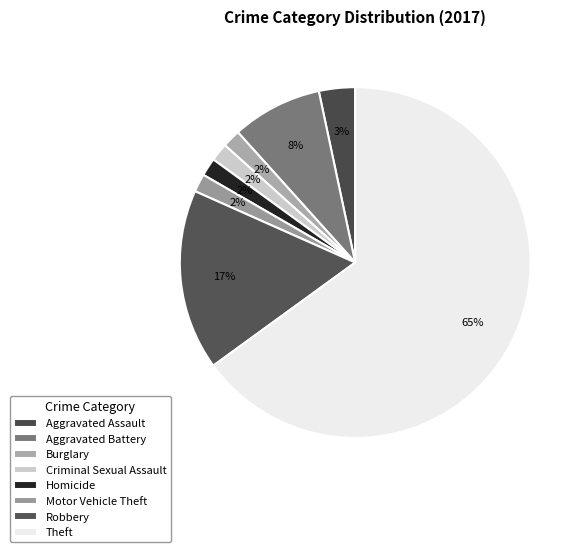

To the nearest percent, what percentage of the pie is Theft?

65%